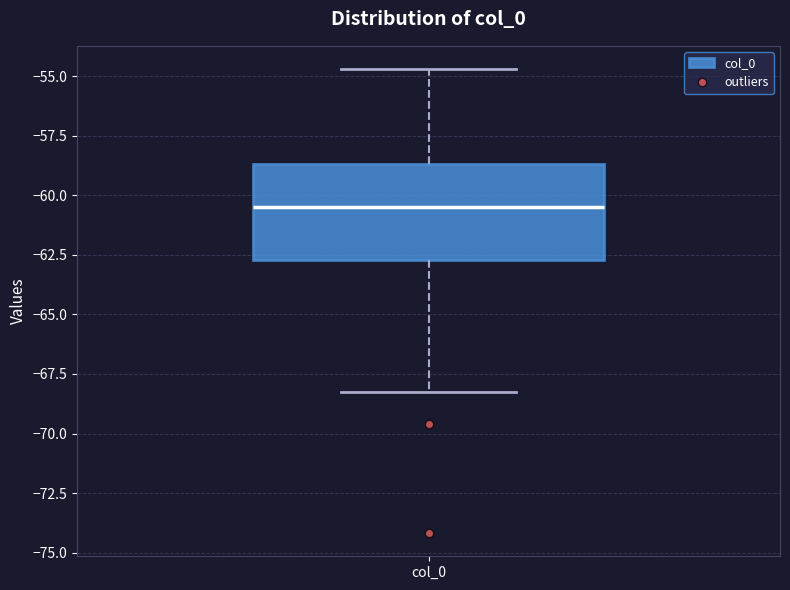

Read this box plot against the y-axis: the position of the median line, the range covered by the box, and the ends of both whiskers. The values are not printed on the chart, so give them approximately, as read against the axis.

median -60.5, box -62.5 to -58.5, whiskers -68.5 to -54.5